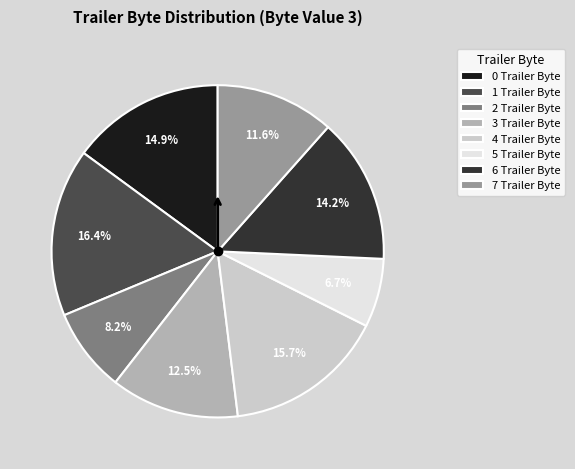

Is it true that 2 Trailer Byte is 17% of the pie?

False